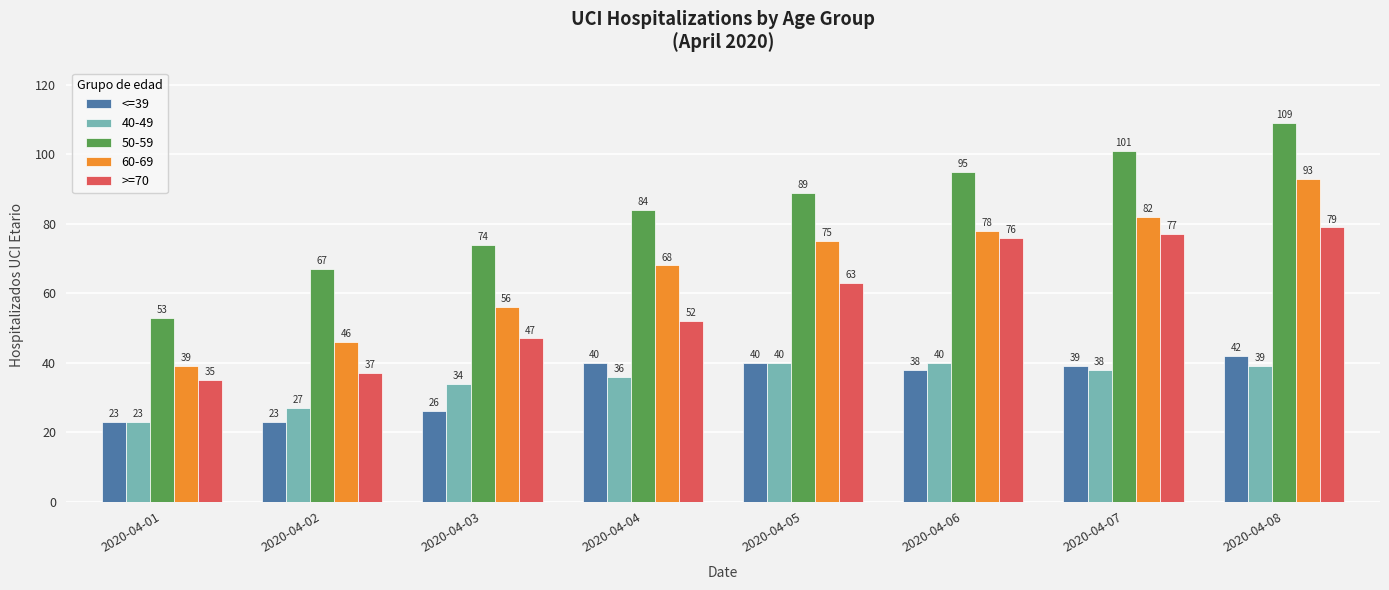

Where is >=70 nearest to the value 57?

2020-04-04